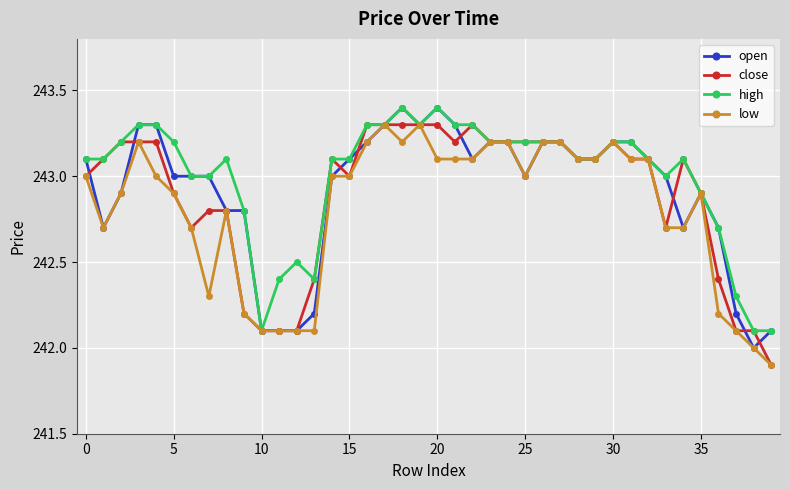

True or false: low has more than 1 interior local peaks.

True